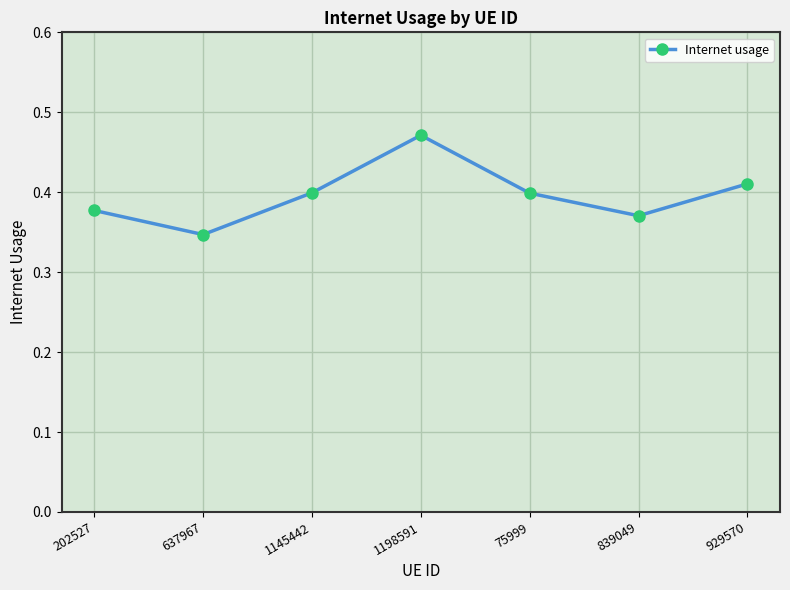

True or false: the data has more than 0 interior local peaks.

True